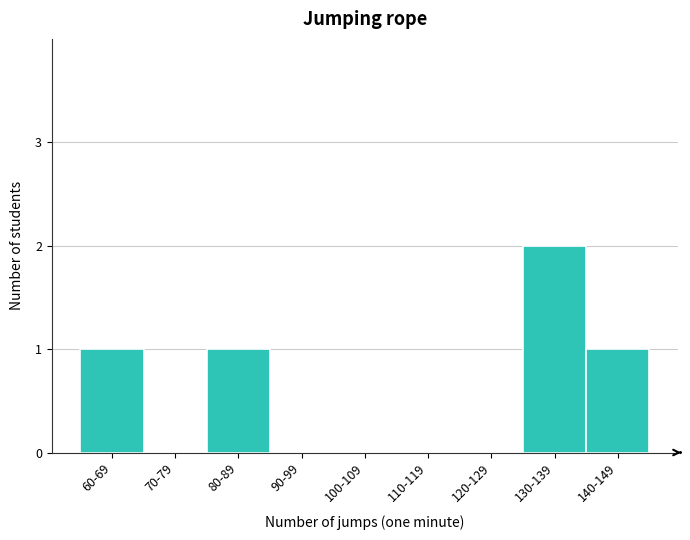

Reading left to right, transcribe all the data shown in this chart.

60-69=1	70-79=0	80-89=1	90-99=0	100-109=0	110-119=0	120-129=0	130-139=2	140-149=1